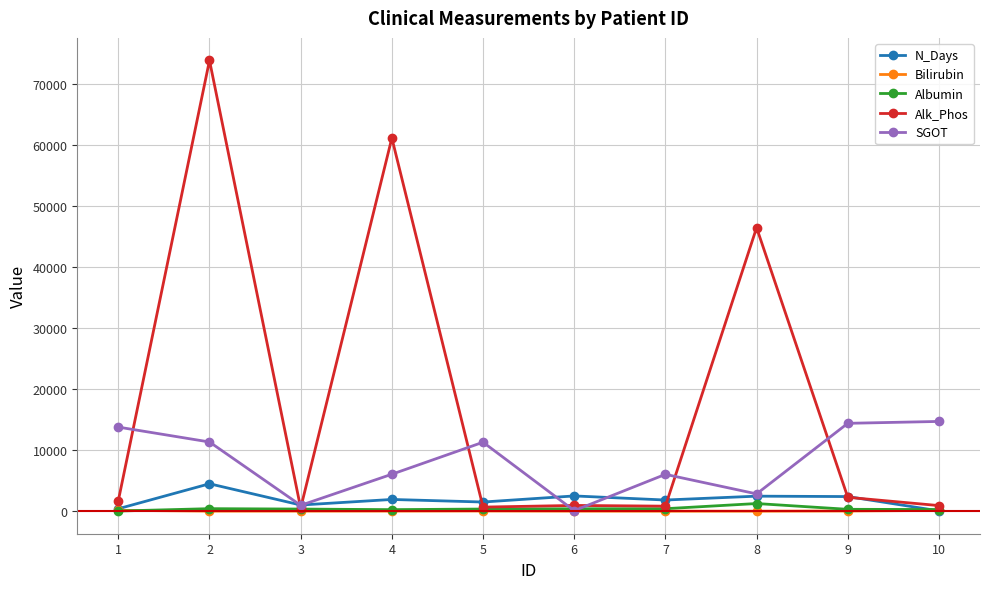

True or false: Alk_Phos and SGOT cross at least once.

True